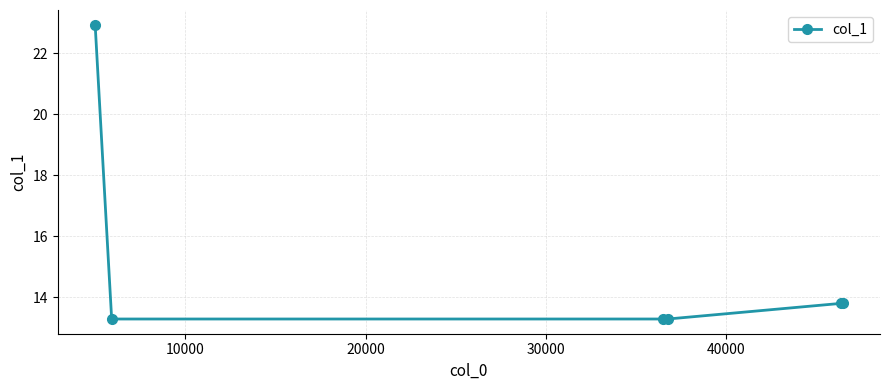

True or false: the data has more than 2 interior local peaks.

False